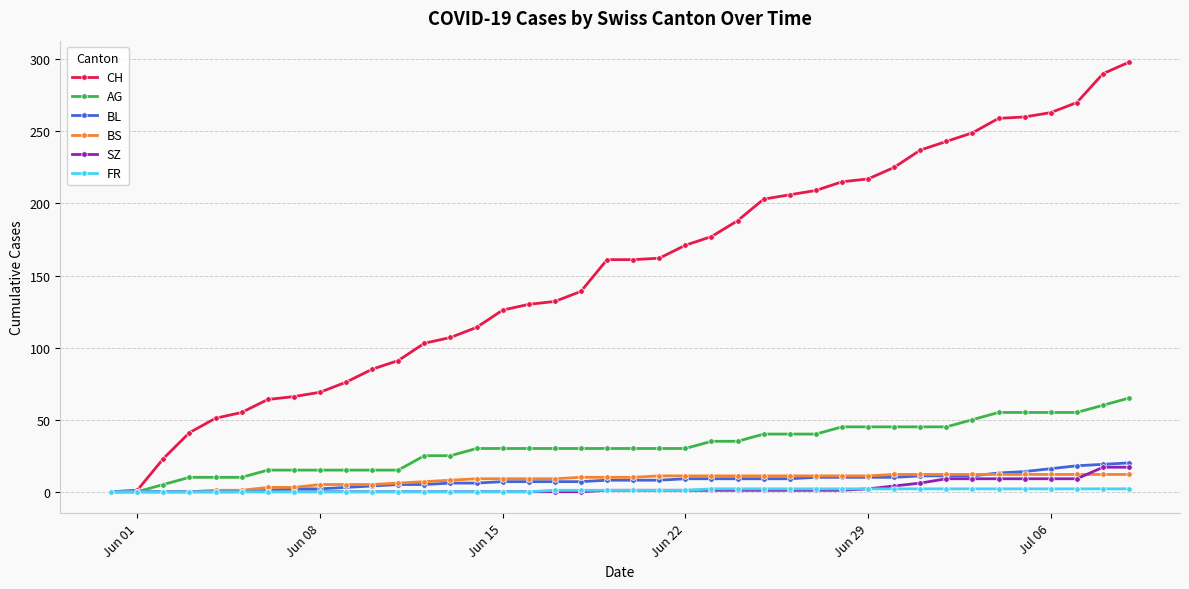

Which series has the largest range (max minus min)?

CH